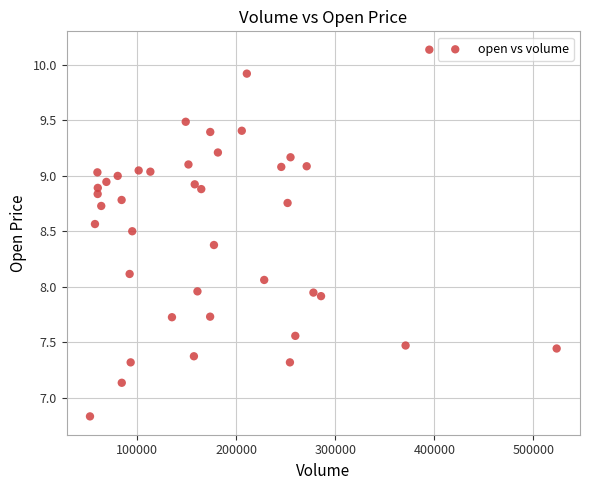

What is the range of Y values (max minus min)?

3.3